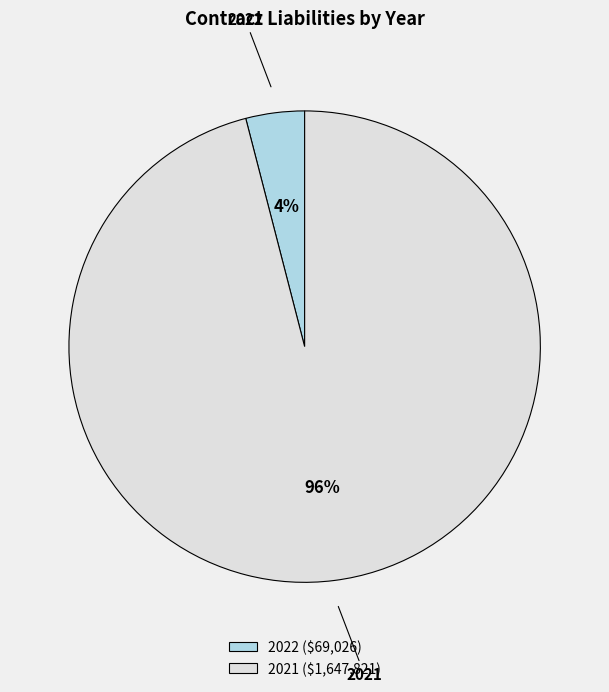

Rank the categories by value from highest to lowest.

2021, 2022